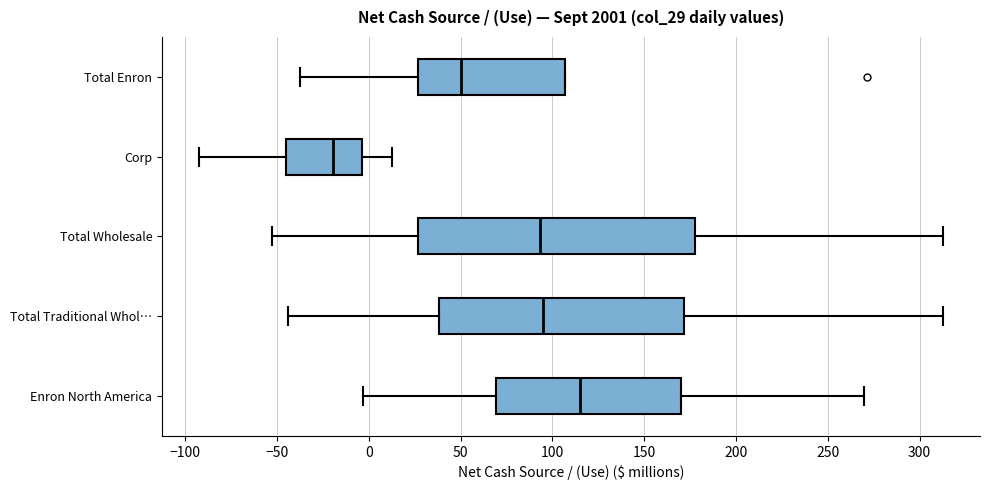

Which box's median line is the furthest to the right?

Enron North America